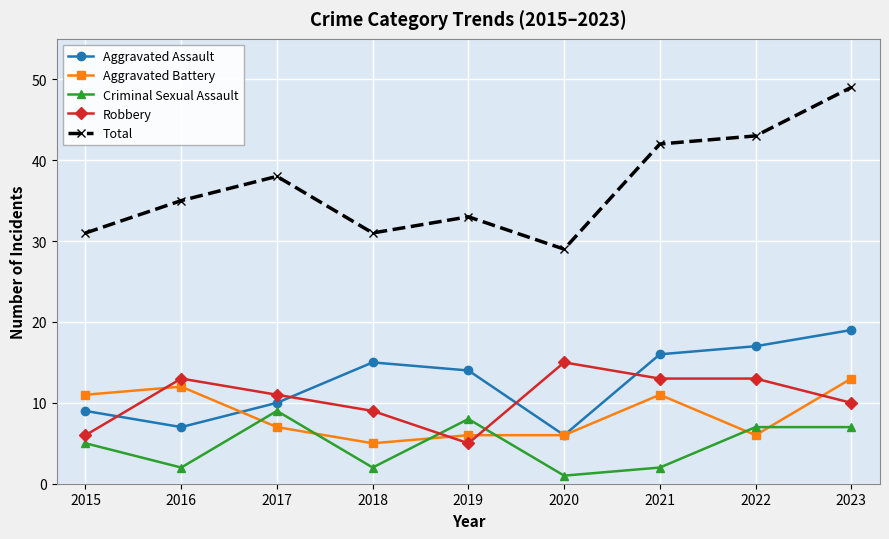

What is the value of the Aggravated Battery point at the 1st from the left?

11